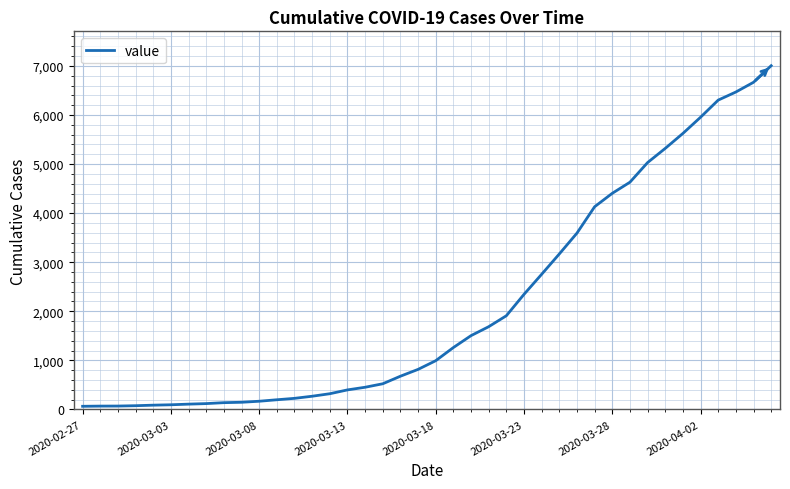

What is the difference between the maximum and minimum values?

6940